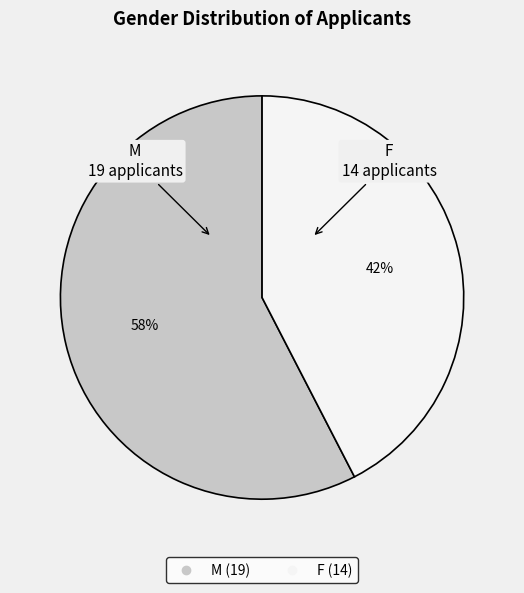

Approximately how many times larger is the value at F compared to M?

0.7